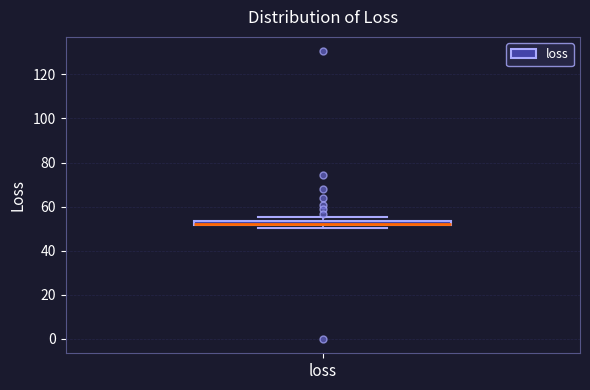

Where is the lower edge of the box for loss on the y-axis? The values are not printed on the chart, so give them approximately, as read against the axis.

52